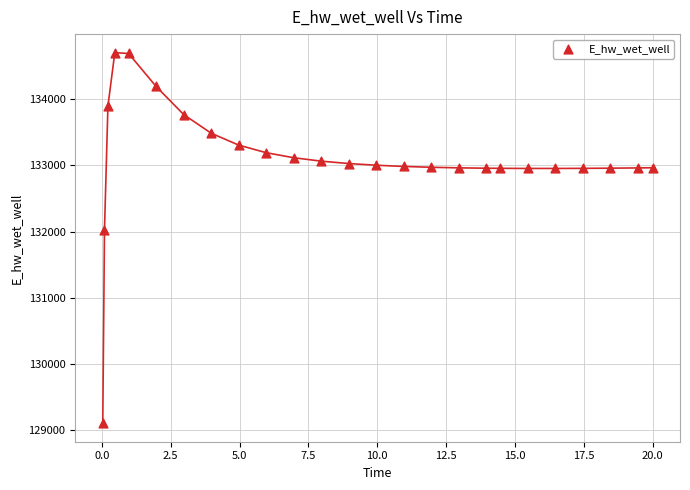

What Y value in the scatter plot is closest to 131903?

132025.2